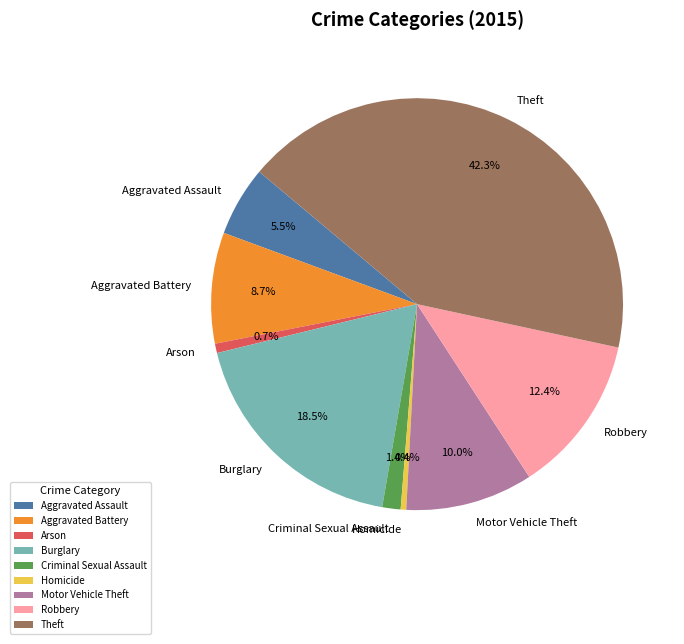

To the nearest percent, what is the combined percentage of Robbery and Aggravated Assault?

18%